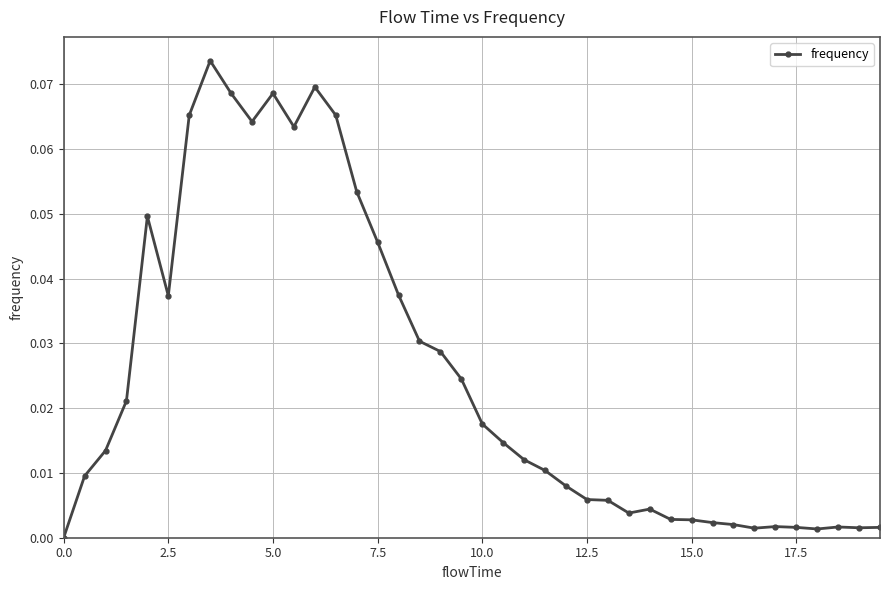

What is the sum of all values?

1.0